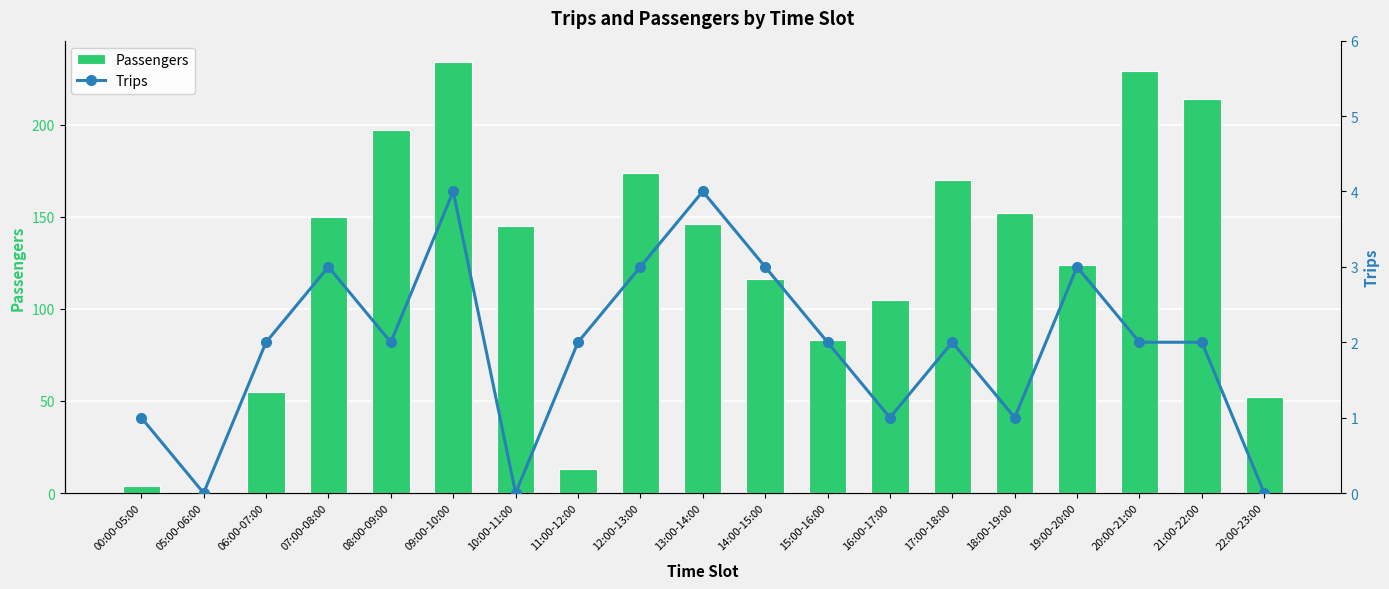

Rank the series at 15:00-16:00 from lowest to highest value.

Trips, Passengers